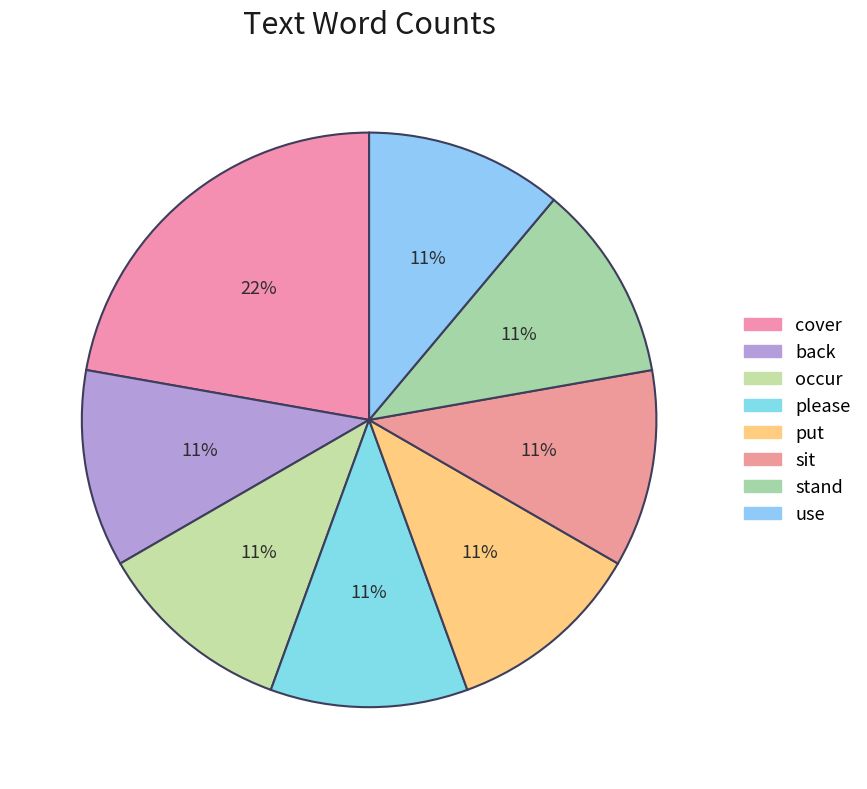

Is there a majority slice in this chart?

No